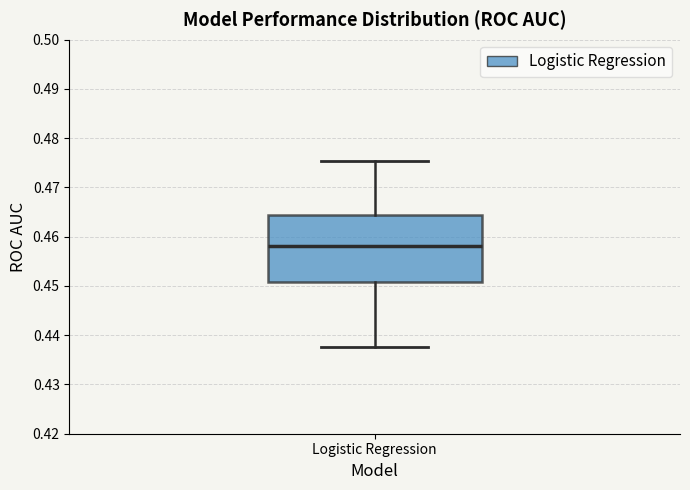

Read this box plot against the y-axis: the position of the median line, the range covered by the box, and the ends of both whiskers. The values are not printed on the chart, so give them approximately, as read against the axis.

median 0.458, box 0.451 to 0.464, whiskers 0.438 to 0.475